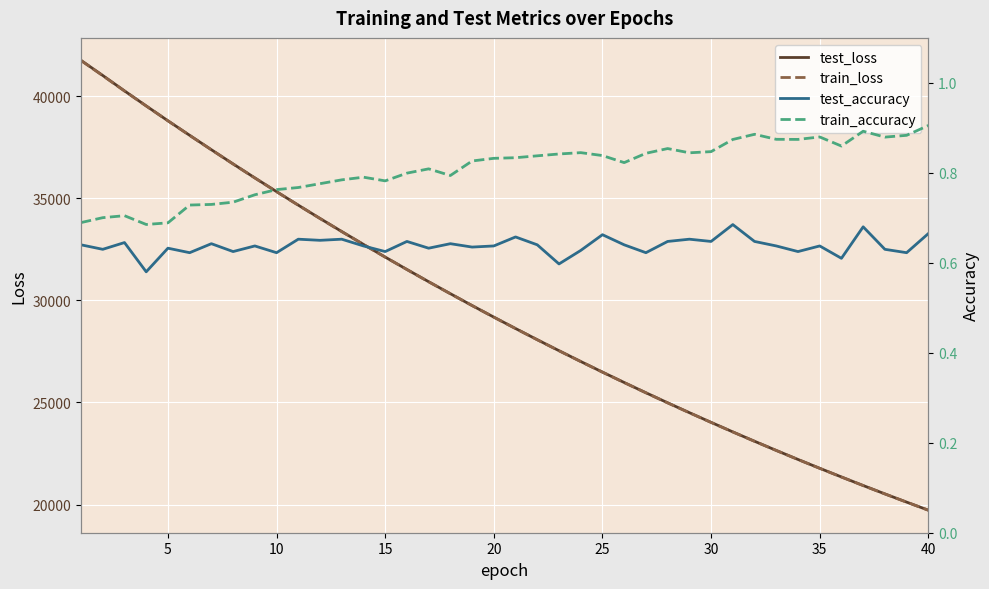

What is the highest value of the train_loss series?

41756.9